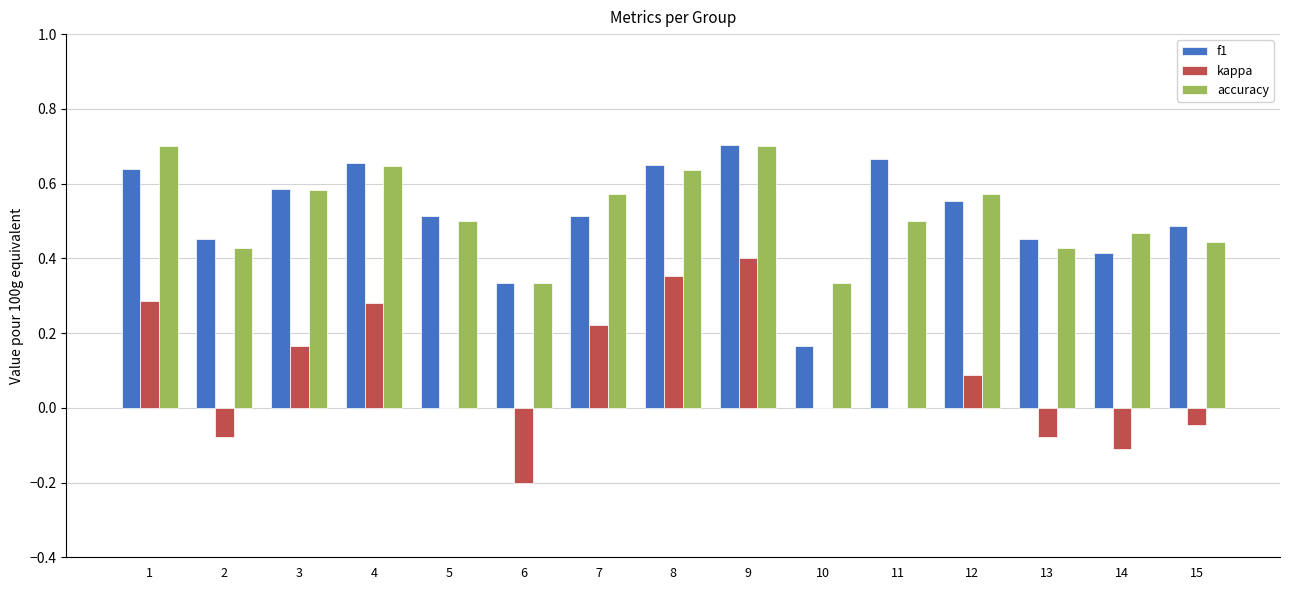

The kappa series shows 0.4 at 8. True or false?

True